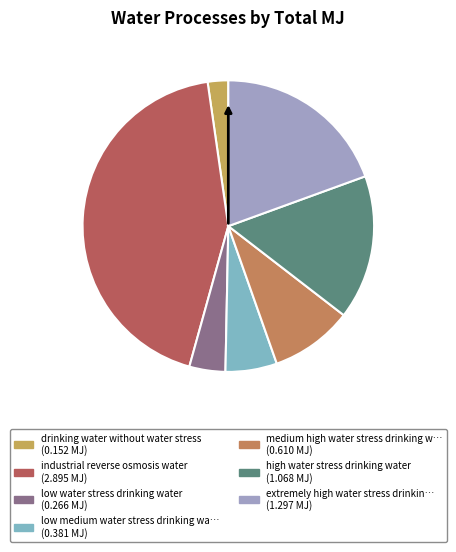

What is the largest slice in the pie chart?

industrial reverse osmosis water